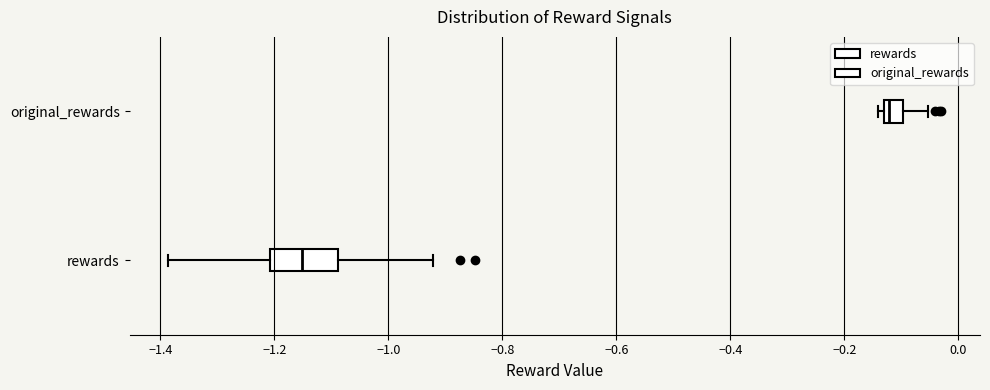

Which box is the widest, from its left edge to its right edge?

rewards